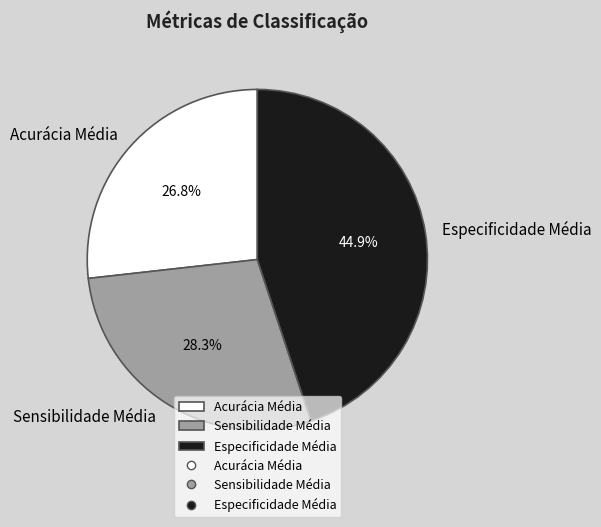

To the nearest percent, what is the combined percentage of Especificidade Média and Acurácia Média?

72%